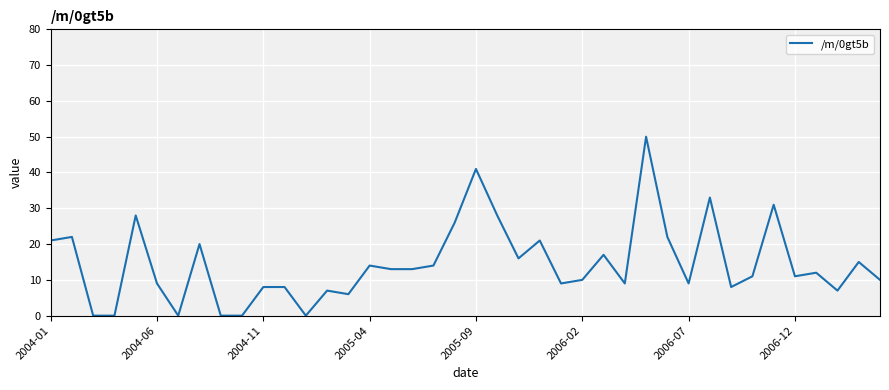

What is the maximum value shown in the chart?

50